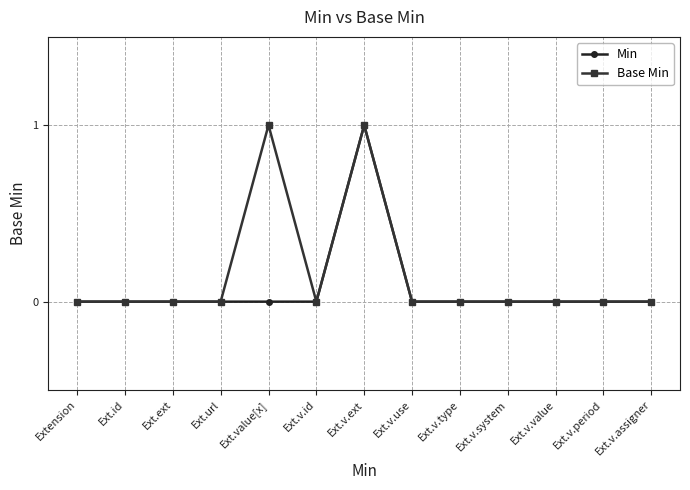

What position from the left is Ext.v.type?

9